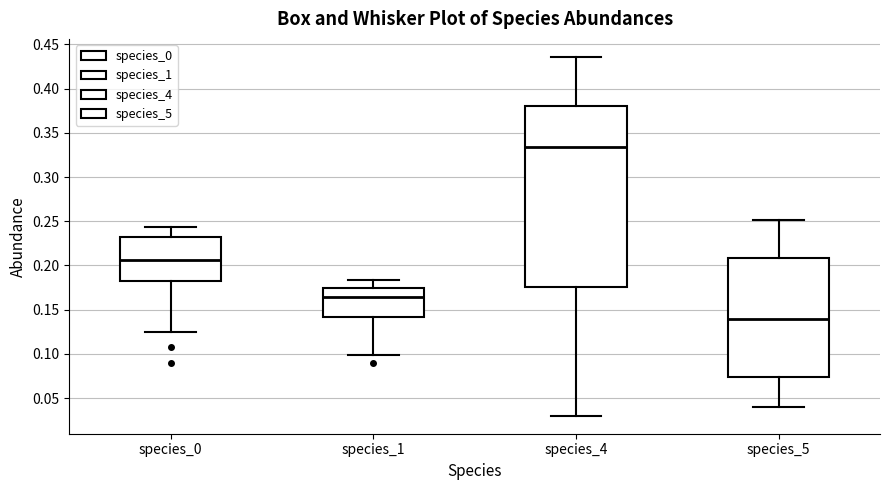

Reading left to right, transcribe this box plot: for each box, give where its median line is, the range the box spans, and where its two whiskers end, as read against the y-axis. The values are not printed on the chart, so give them approximately, as read against the axis.

species_0: median 0.205, box 0.185 to 0.230, whiskers 0.125 to 0.245
species_1: median 0.165, box 0.140 to 0.175, whiskers 0.100 to 0.185
species_4: median 0.335, box 0.175 to 0.380, whiskers 0.030 to 0.435
species_5: median 0.140, box 0.075 to 0.210, whiskers 0.040 to 0.250